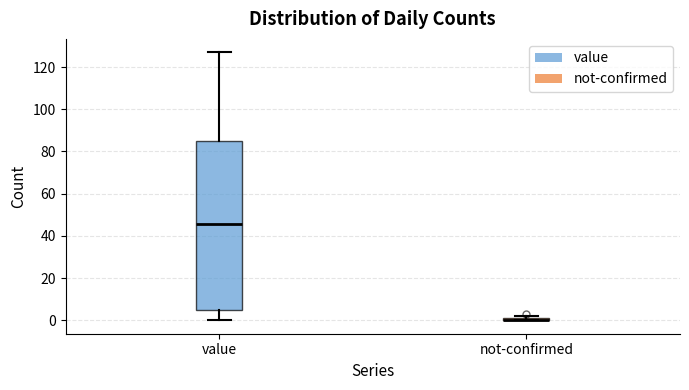

Which box is the tallest, from its lower edge to its upper edge?

value